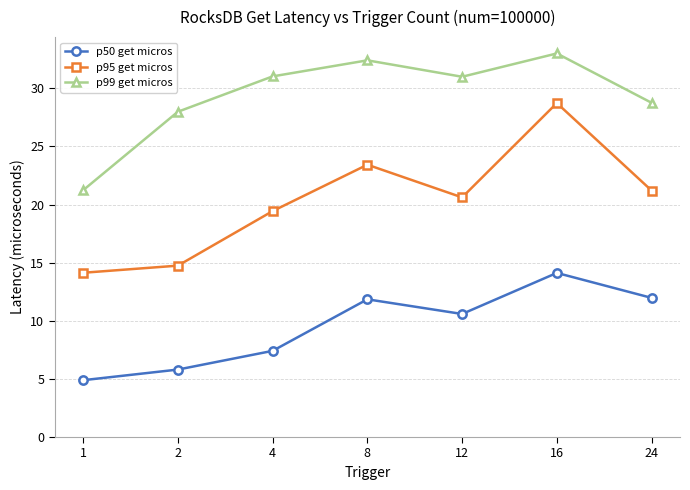

Count the number of data series in this chart.

3